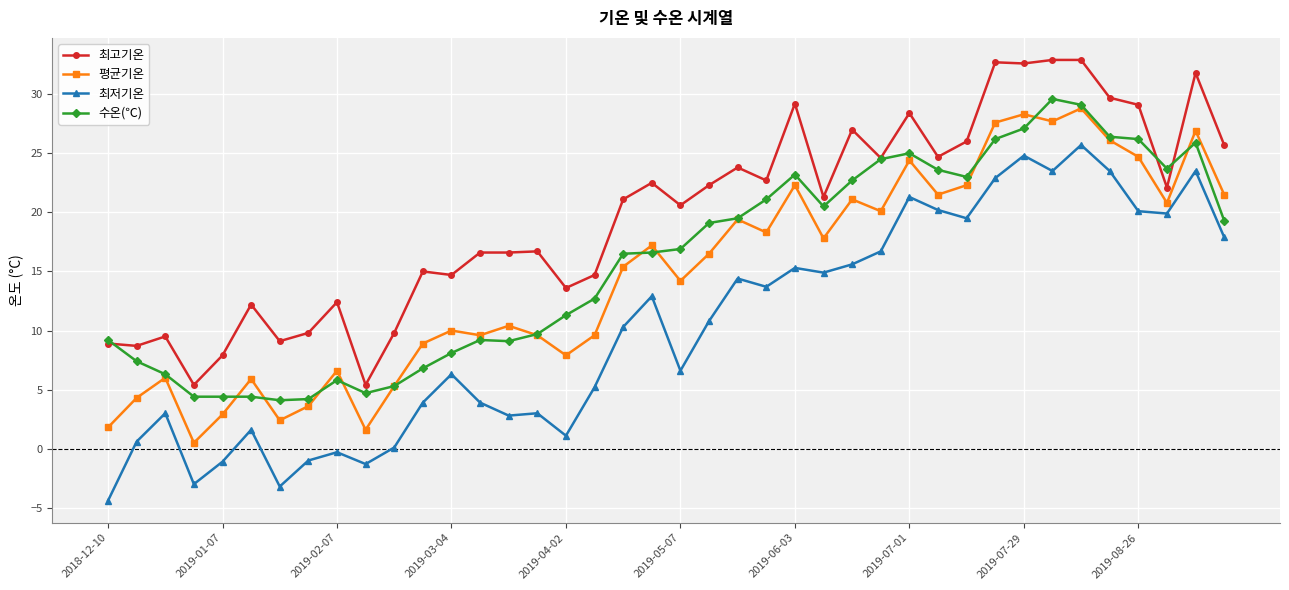

What is the maximum value shown in the chart?

32.9